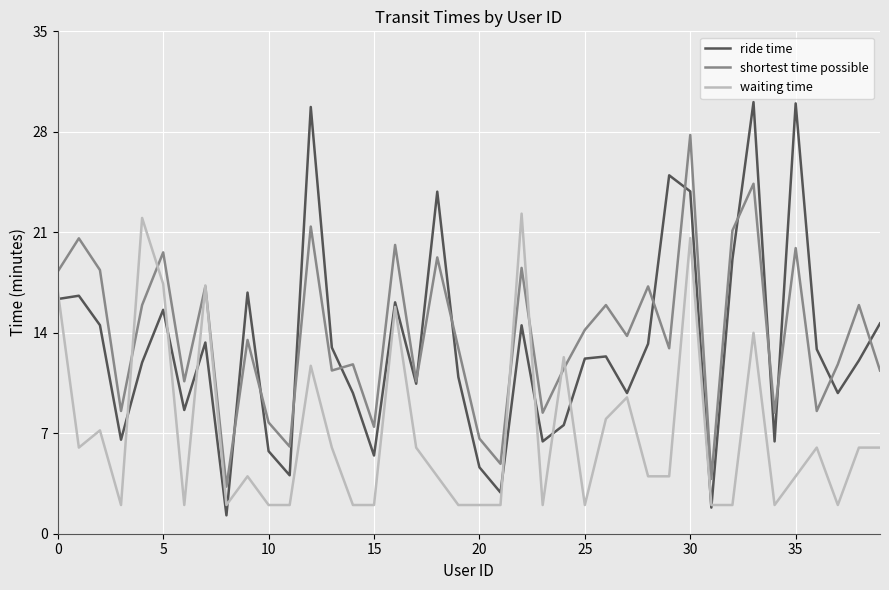

Which series ends up on top after the final intersection of shortest time possible and ride time?

ride time